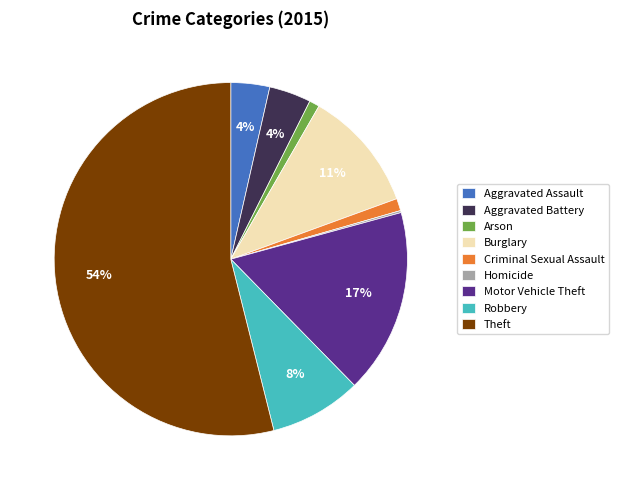

Approximately how many times larger is the value at Robbery compared to Motor Vehicle Theft?

0.5